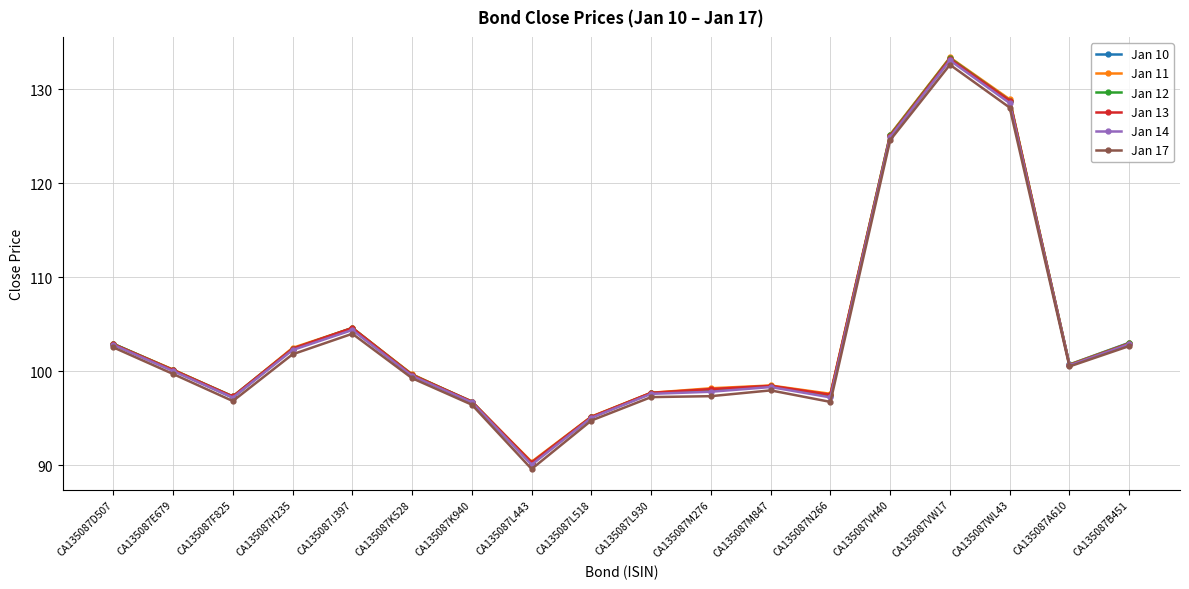

Is it true that Jan 12 equals 184.2 at CA135087WL43?

False